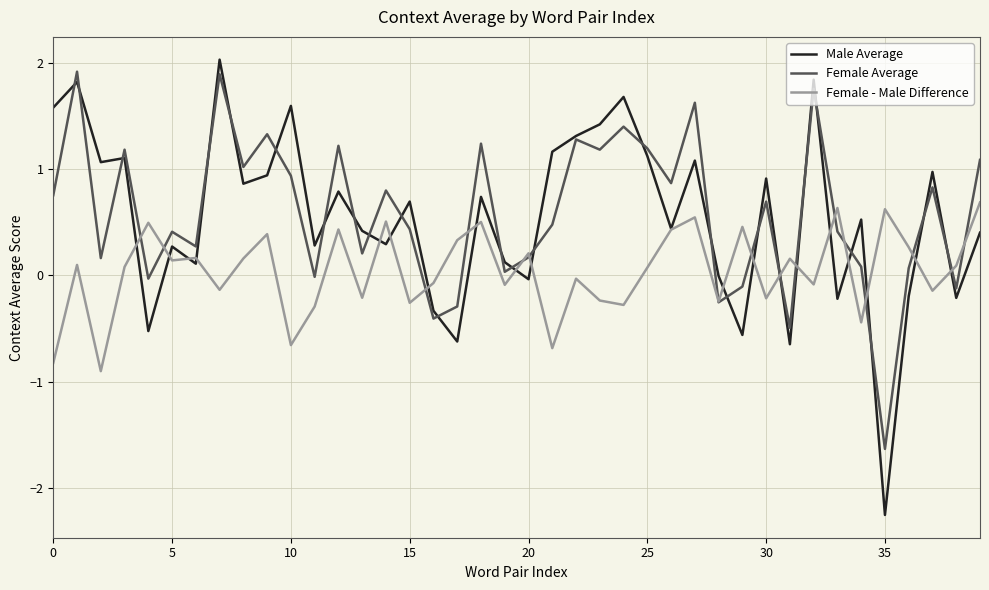

Which series has the widest spread of values?

Male Average